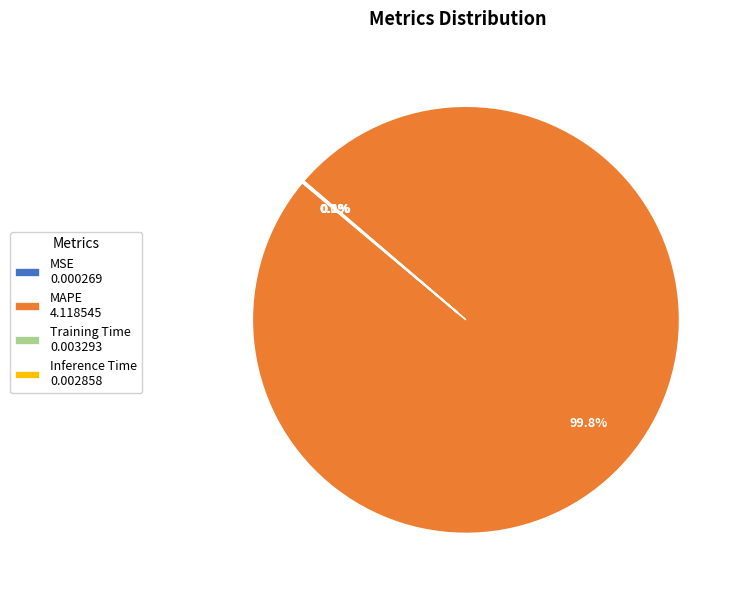

Is MAPE 4.118545 the majority of the pie?

Yes